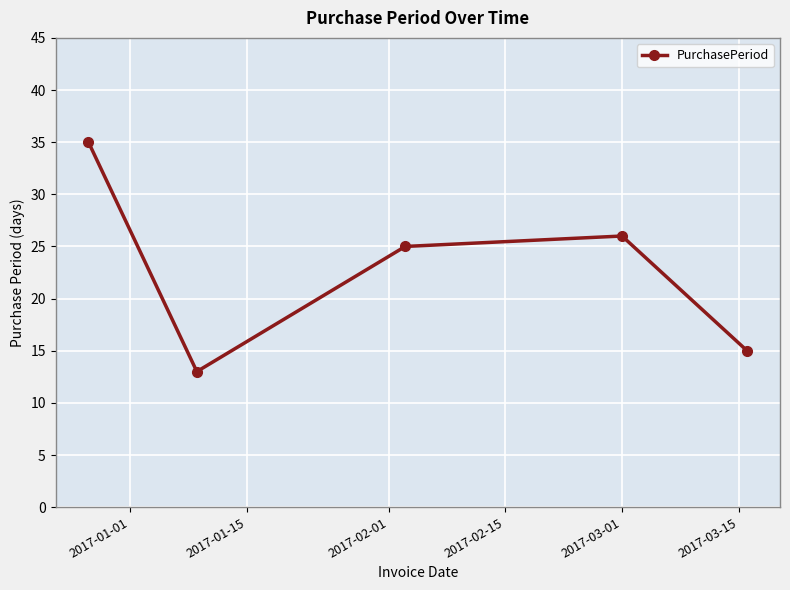

What is the value of the 2nd point from the left?

13